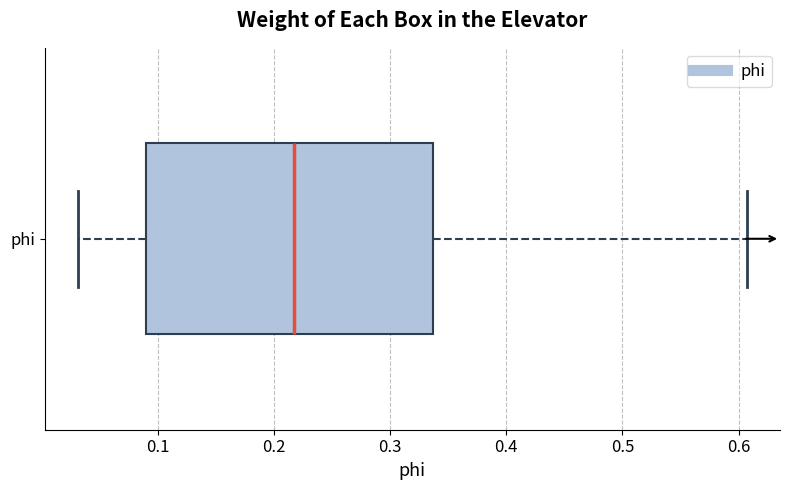

Transcribe this box plot: give where the median line is, the range the box spans, and where the two whiskers end, as read against the x-axis. The values are not printed on the chart, so give them approximately, as read against the axis.

median 0.22, box 0.09 to 0.34, whiskers 0.03 to 0.61